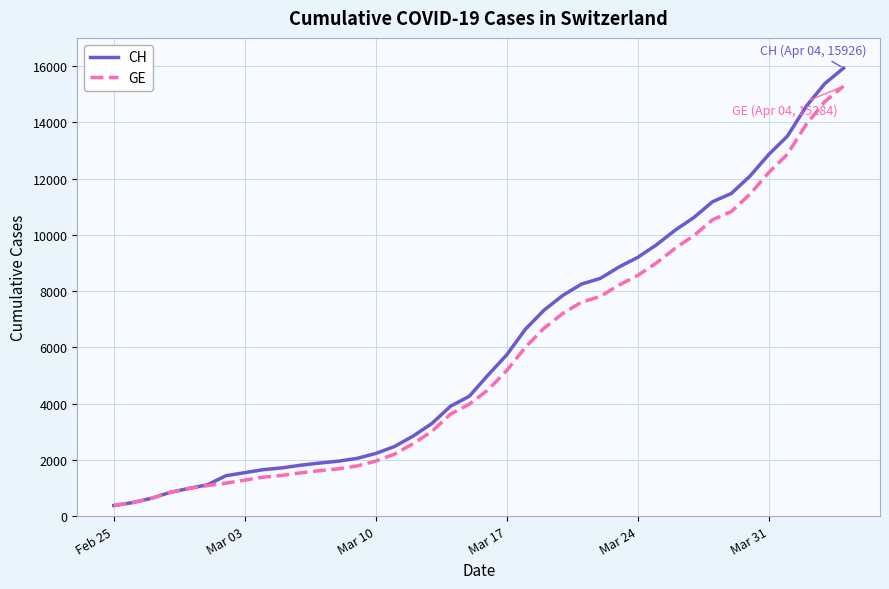

What is the minimum value for GE?

375